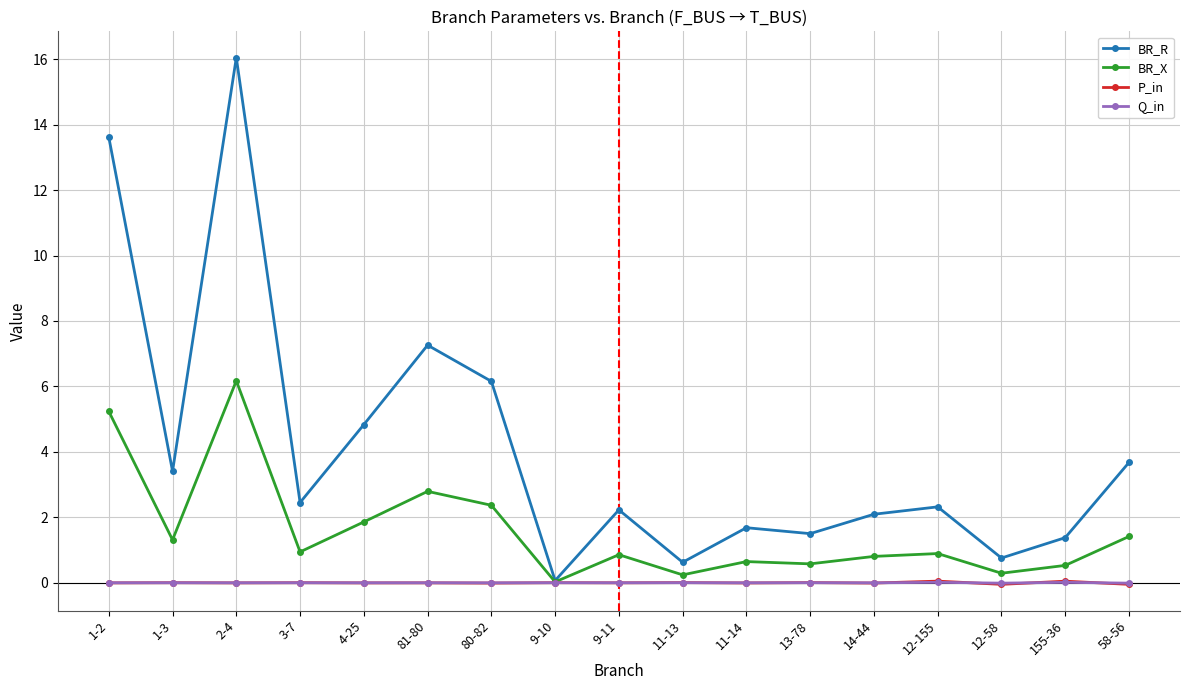

Where is the first local minimum for BR_R?

1-3